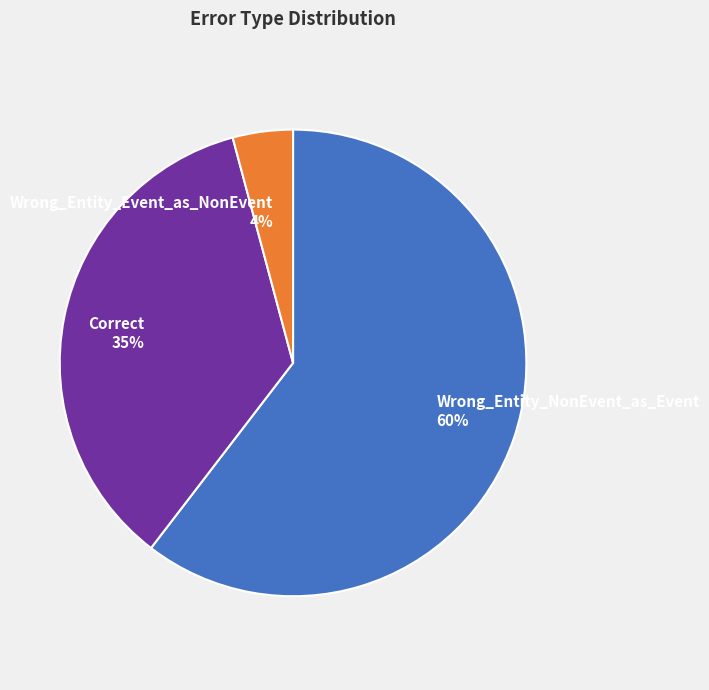

Which slice represents more than half of the pie?

Wrong_Entity_NonEvent_as_Event